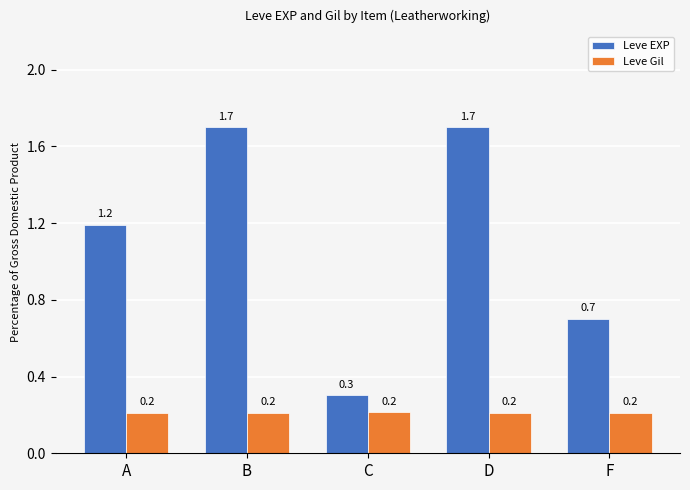

What is the sum of the Leve Gil values at A and F?

0.4